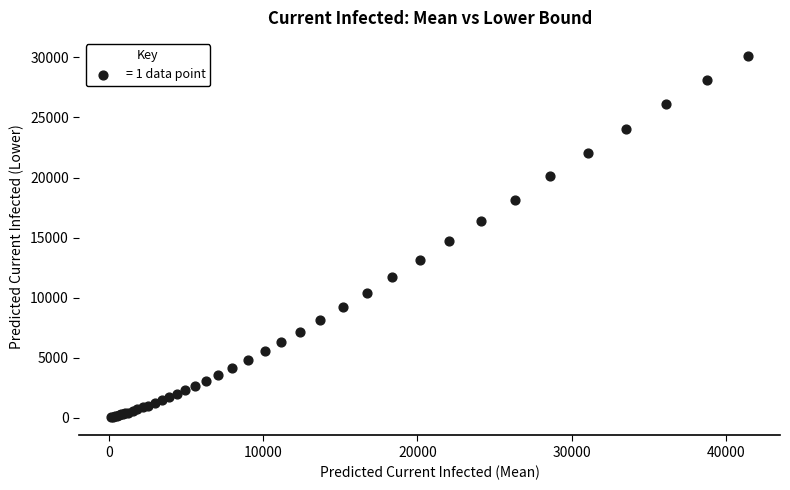

What Y value in the scatter plot is closest to 15079?

14689